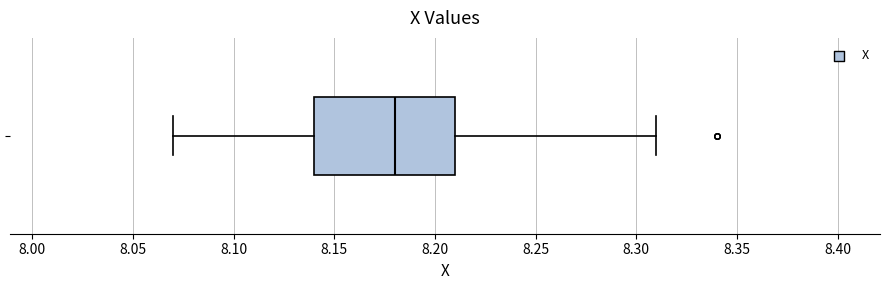

Transcribe this box plot: give where the median line is, the range the box spans, and where the two whiskers end, as read against the x-axis. The values are not printed on the chart, so give them approximately, as read against the axis.

median 8.18, box 8.14 to 8.21, whiskers 8.07 to 8.31